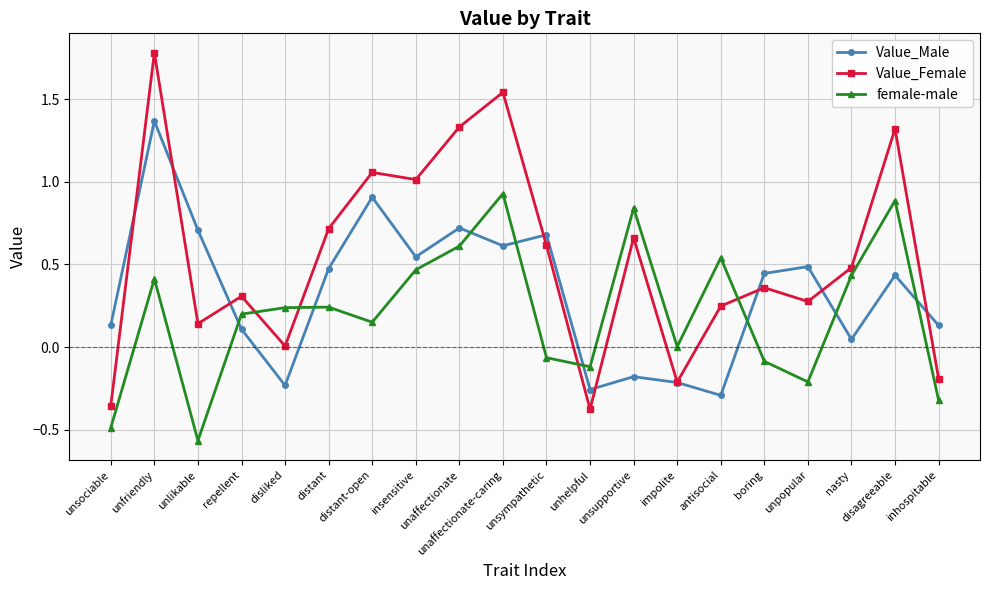

How many lines are shown in the chart?

3